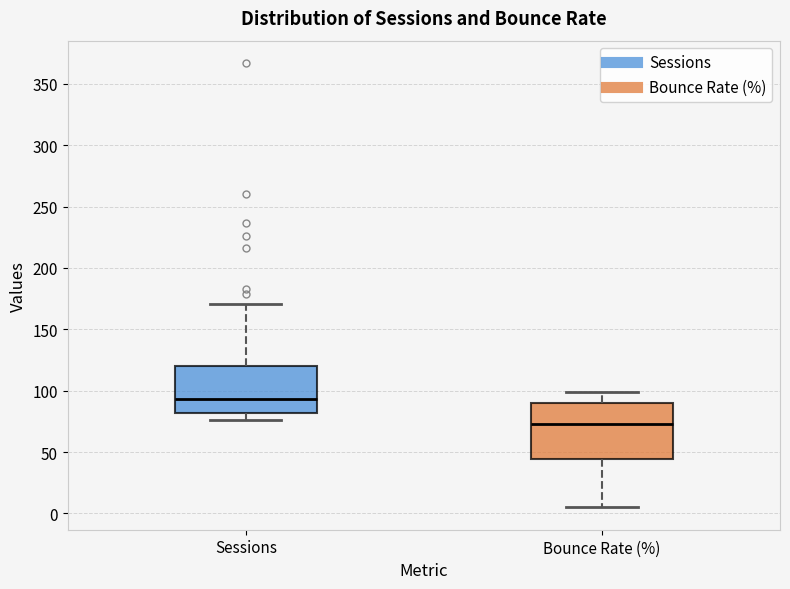

Which box's median line is the lowest?

Bounce Rate (%)